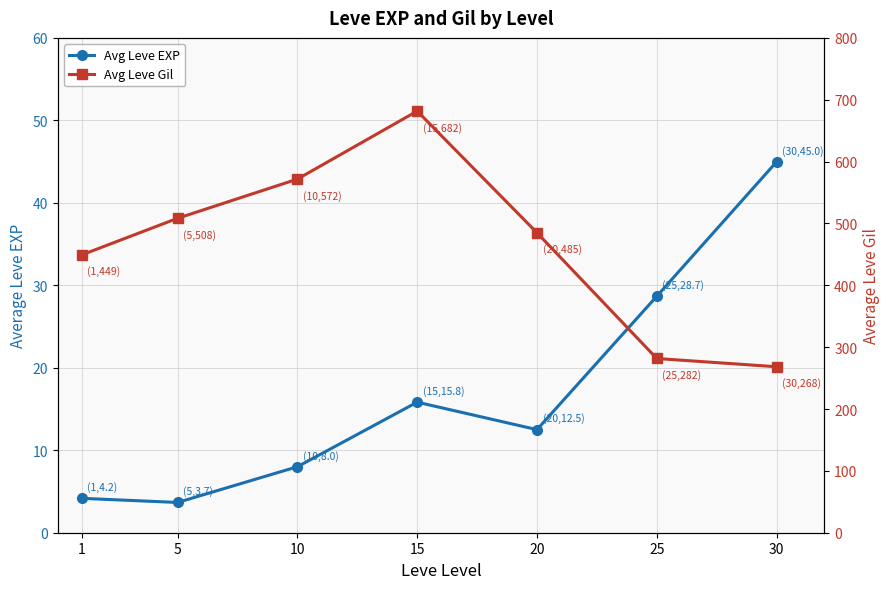

Rank the series by their average value, from highest to lowest.

Avg Leve Gil, Avg Leve EXP